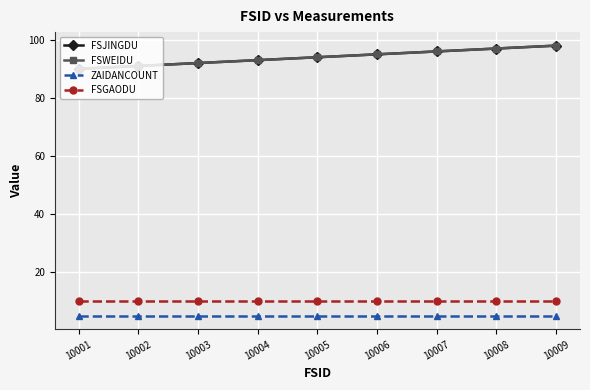

Which series has the largest total across all categories?

FSJINGDU